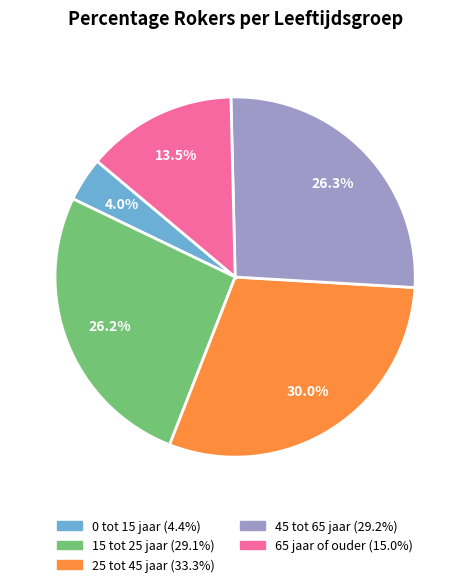

How many segments does this pie chart have?

5